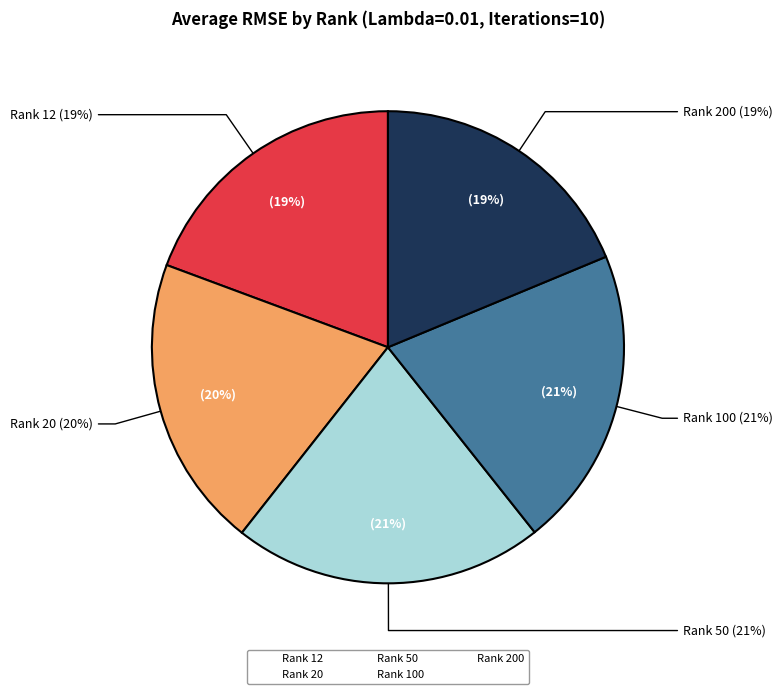

What percentage is the Rank 200 slice, to the nearest percent?

19%